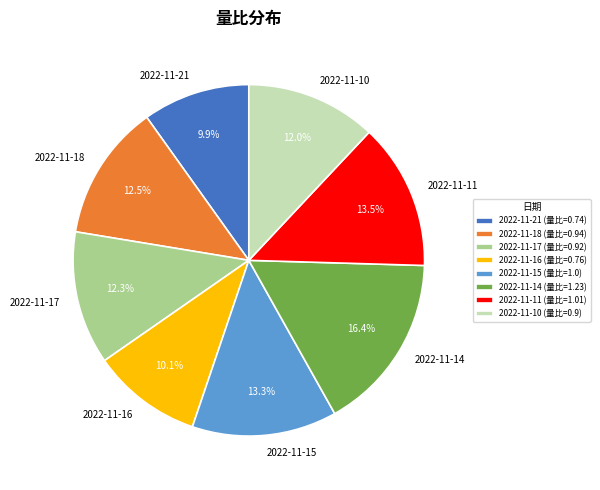

How much of the chart is everything except 2022-11-14?

83.6%